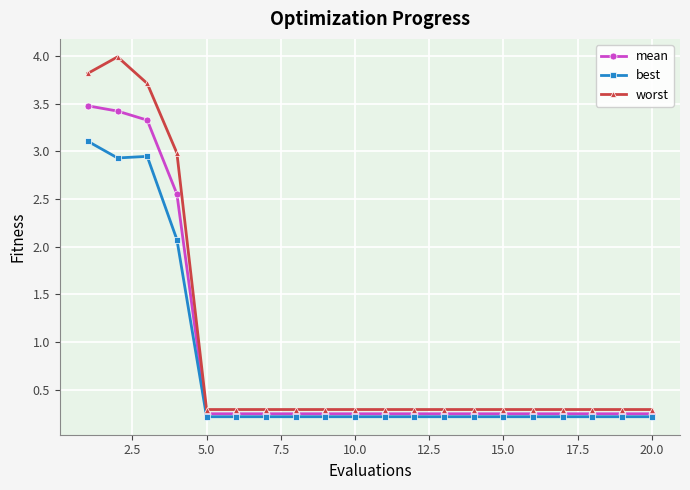

What is the greatest value displayed?

4.0